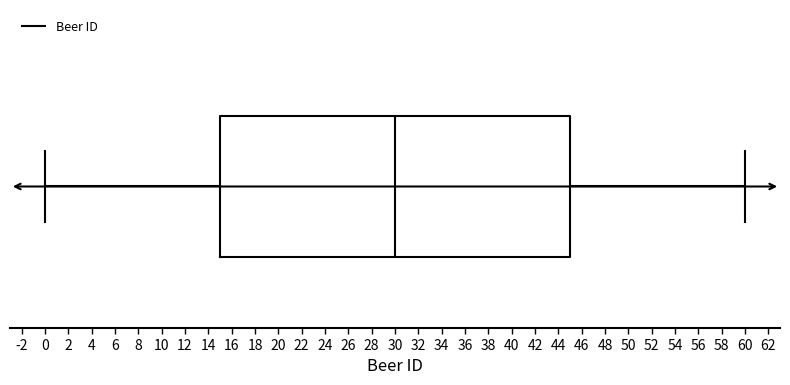

Where does the left whisker of the box end on the x-axis? The values are not printed on the chart, so give them approximately, as read against the axis.

0